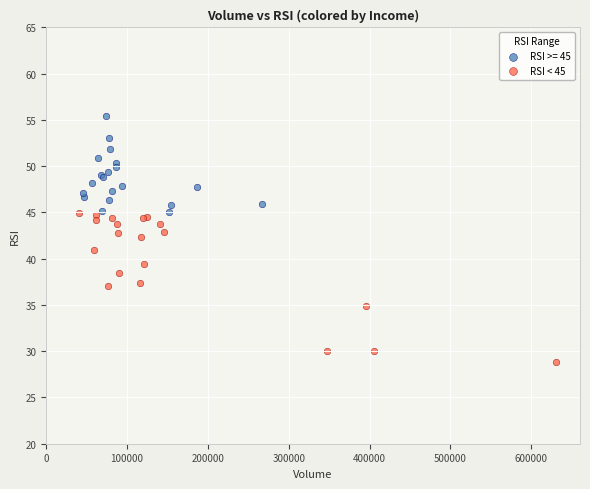

Which series has the largest Y range (max minus min)?

RSI < 45